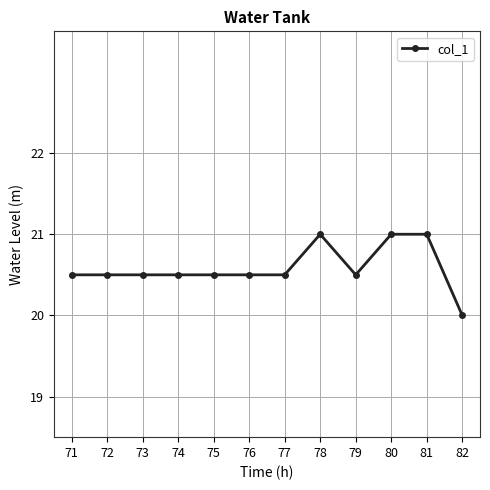

The chart shows a value of 20.0 at 82. True or false?

True